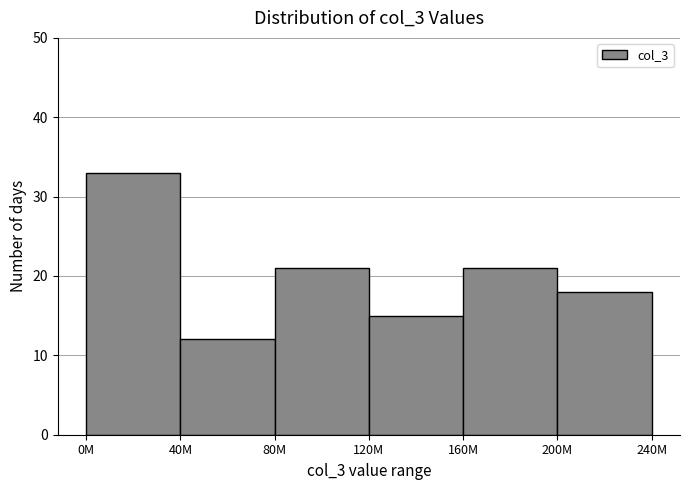

Reading left to right, extract all data points from this chart.

0M=33	40M=12	80M=21	120M=15	160M=21	200M=18